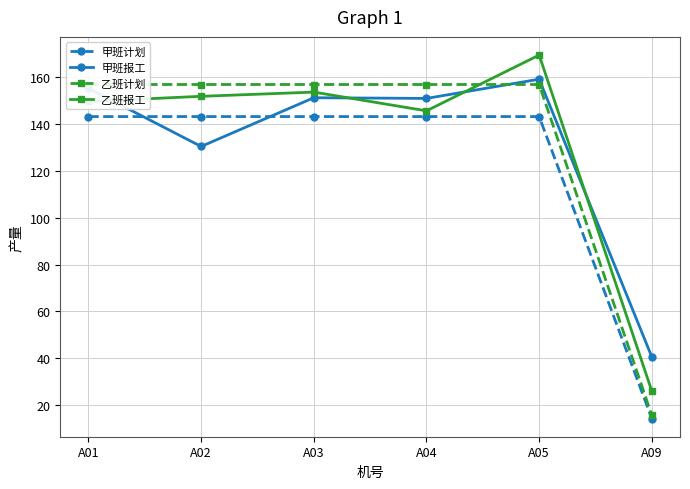

How many lines are shown in the chart?

4